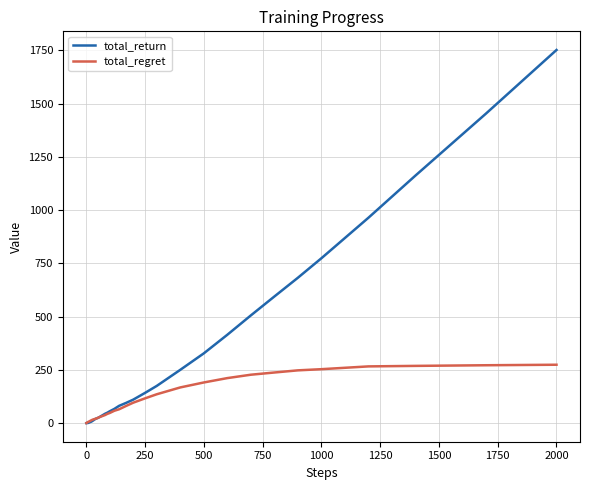

Which series has the largest total across all categories?

total_return